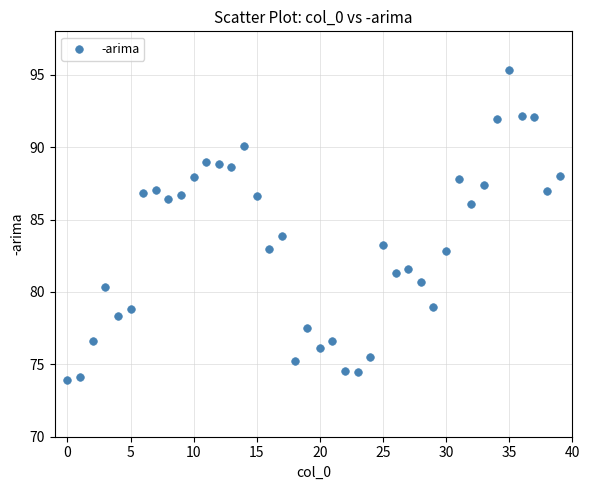

What is the range of Y values (max minus min)?

21.4